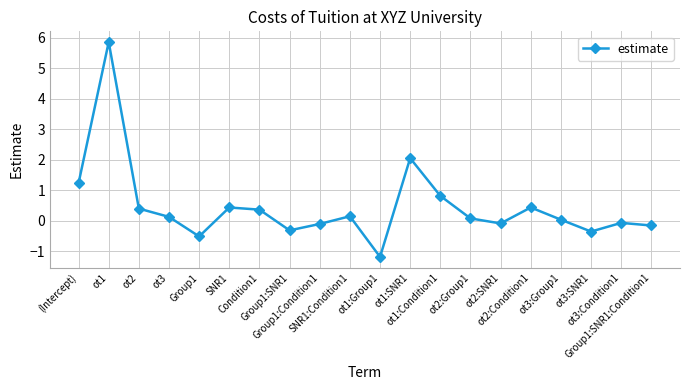

Which has a higher value, ot1:SNR1 or ot3:Condition1?

ot1:SNR1